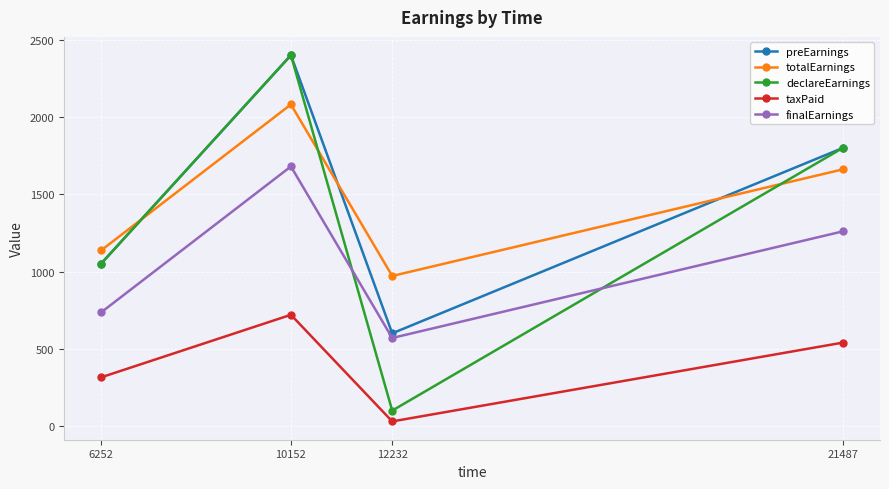

True or false: finalEarnings and taxPaid intersect in this chart.

False